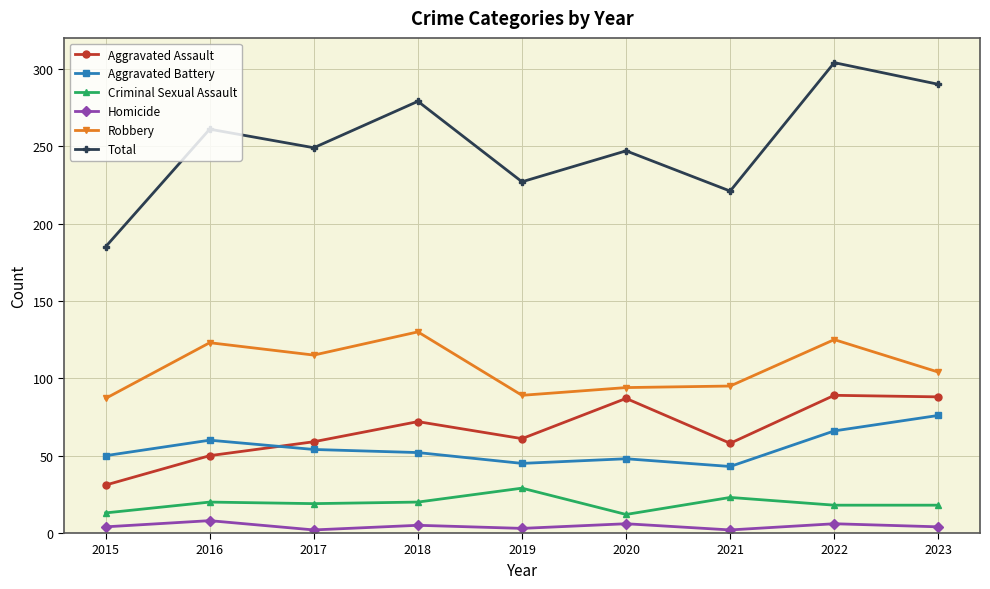

Is this an area chart (filled region under the line)?

No